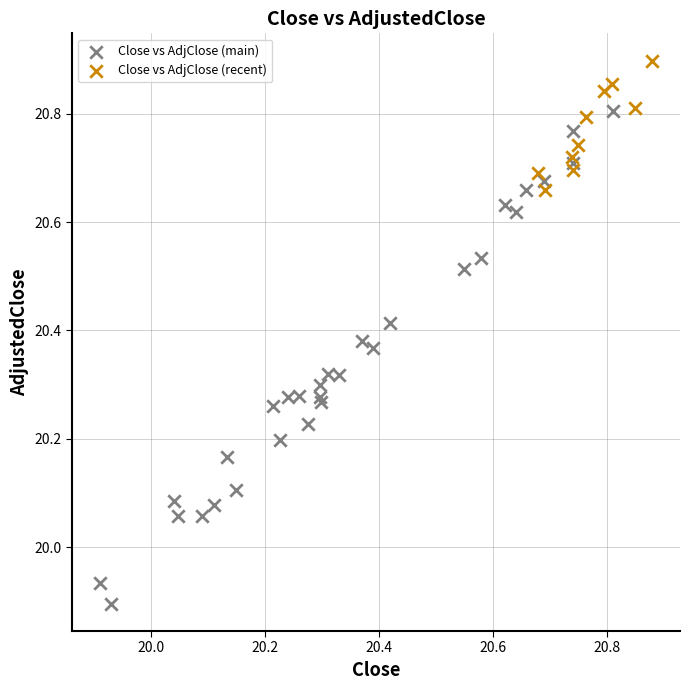

Which series contains the highest Y value?

Close vs AdjClose (recent)